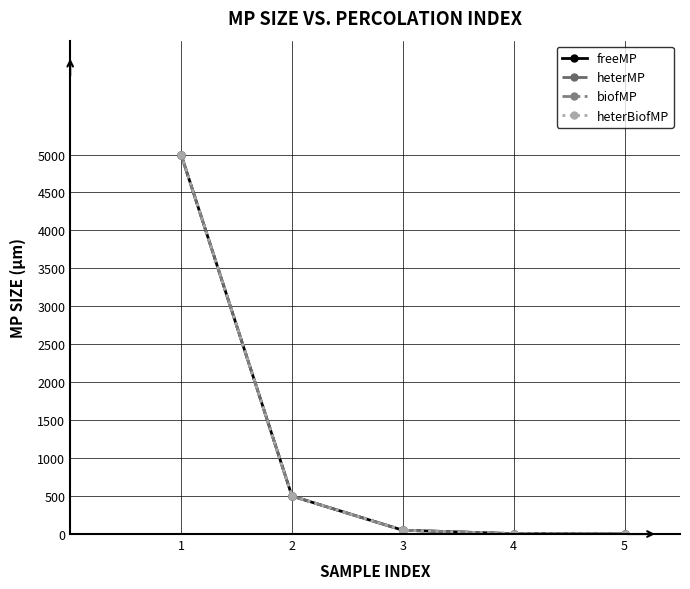

At which category is the sum across all series the highest?

1